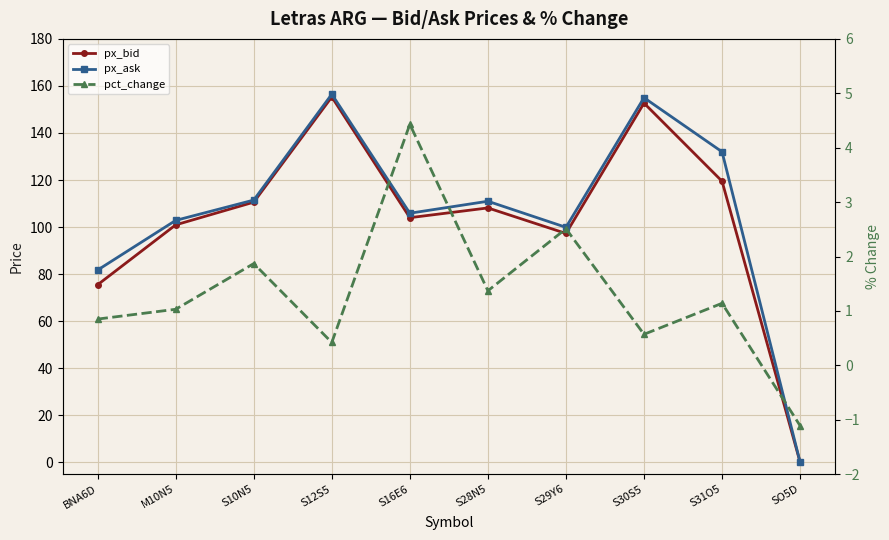

At which label is px_ask closest to 78?

BNA6D